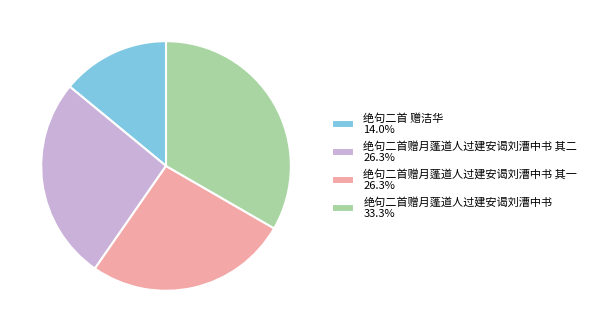

Do 绝句二首赠月蓬道人过建安谒刘漕中书 33.3% and 绝句二首 赠洁华 14.0% together represent more than half of the pie?

No